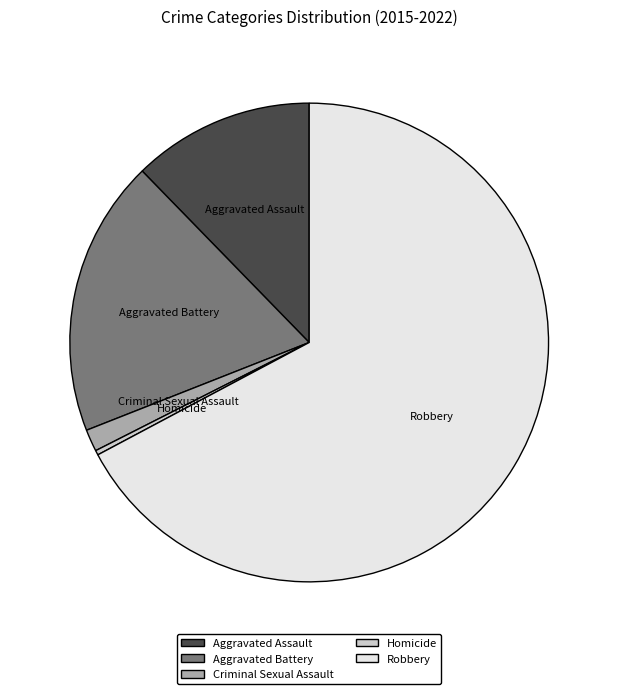

Rank the categories by value from lowest to highest.

Homicide, Criminal Sexual Assault, Aggravated Assault, Aggravated Battery, Robbery